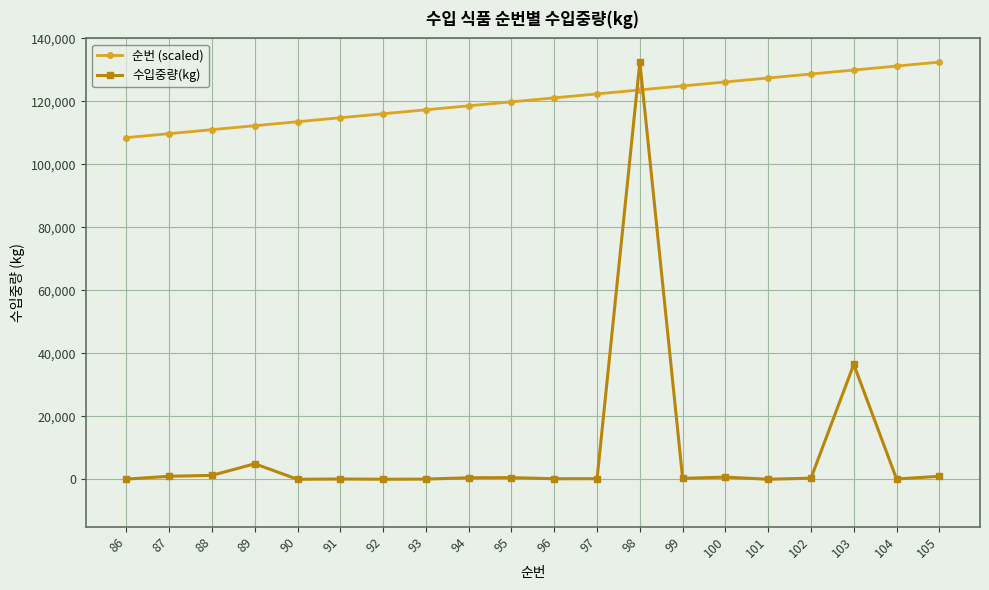

At which category is the sum across all series the highest?

98